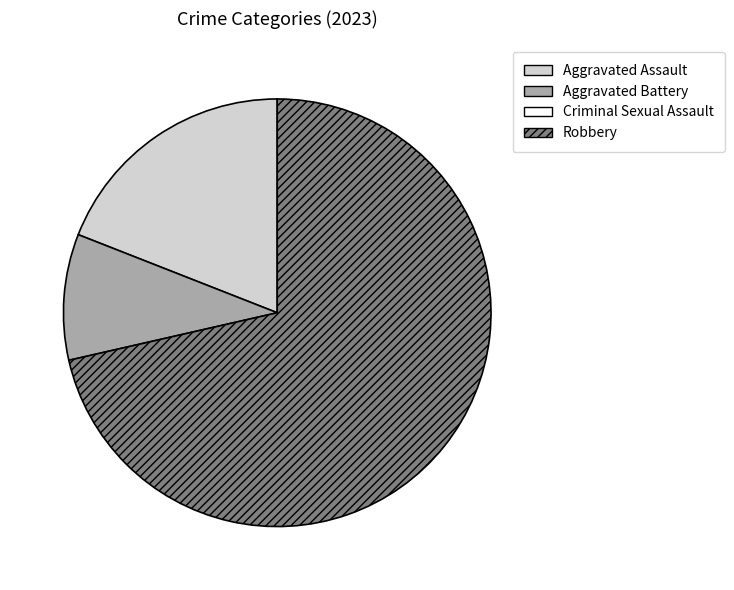

Is there a majority slice in this chart?

Yes